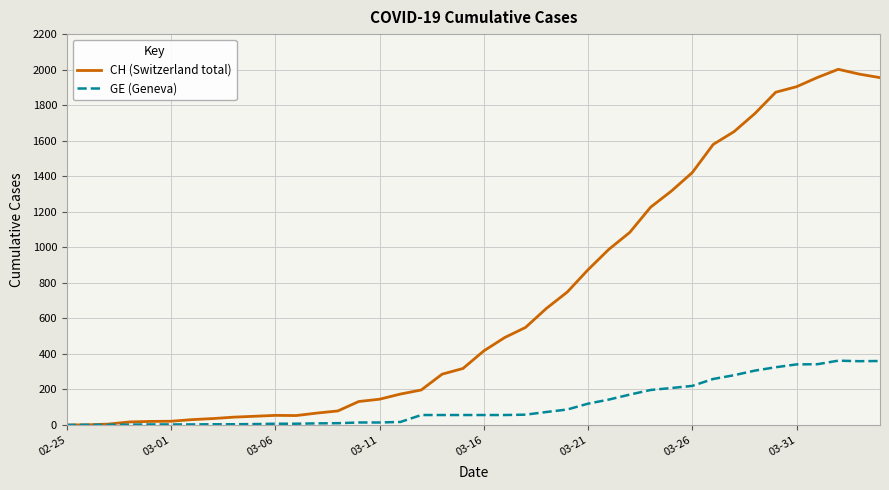

What is the maximum value shown in the chart?

2002